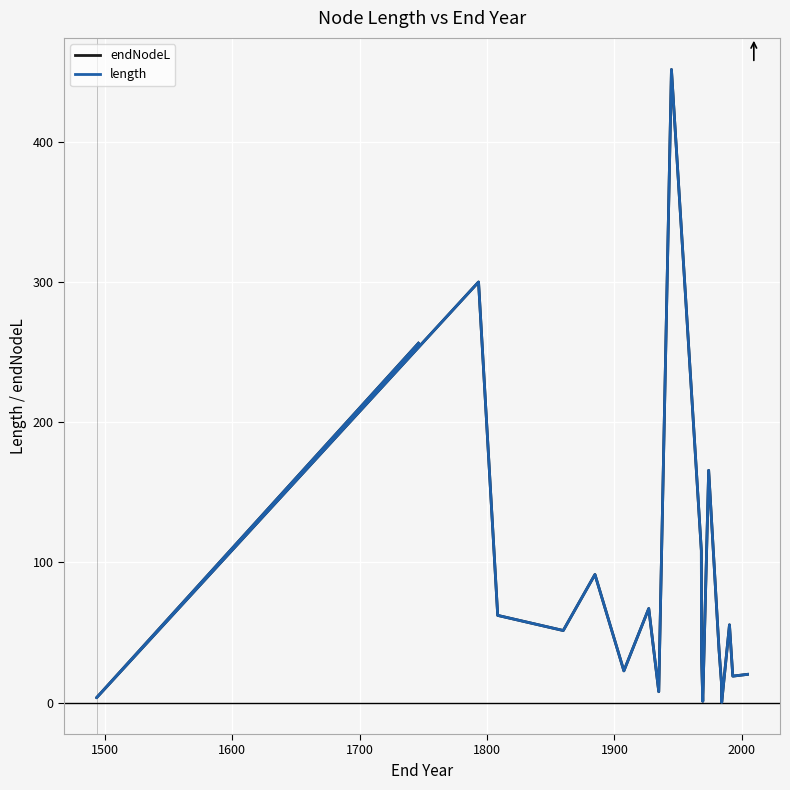

Does the chart display data point markers on the line(s)?

No